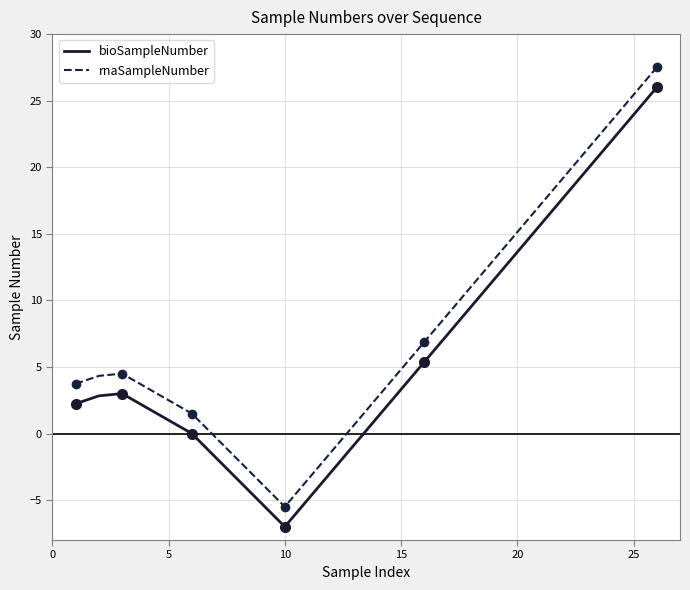

True or false: bioSampleNumber and rnaSampleNumber intersect in this chart.

False